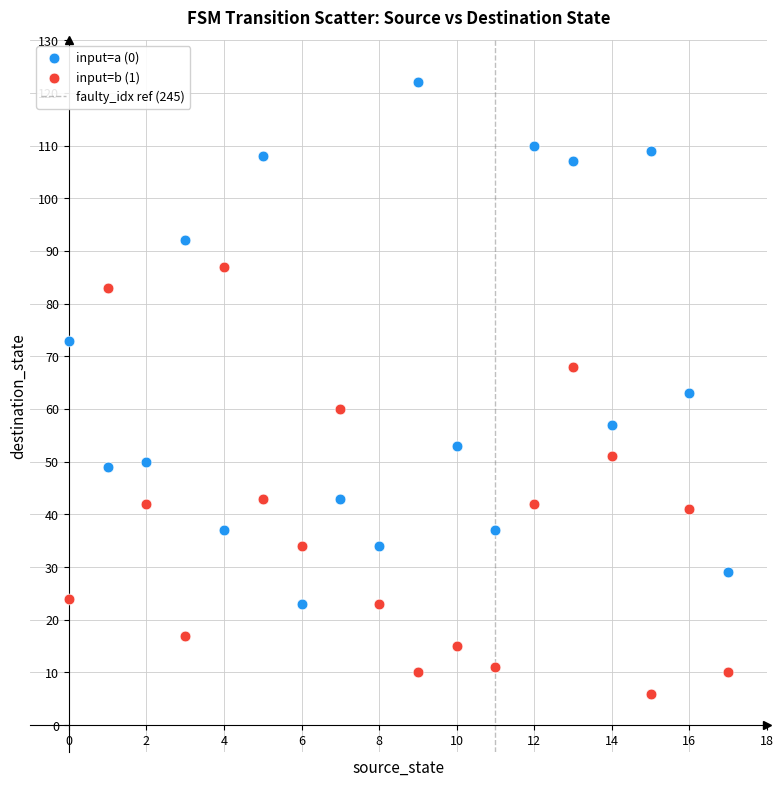

Which series contains the highest Y value?

input=a (0)